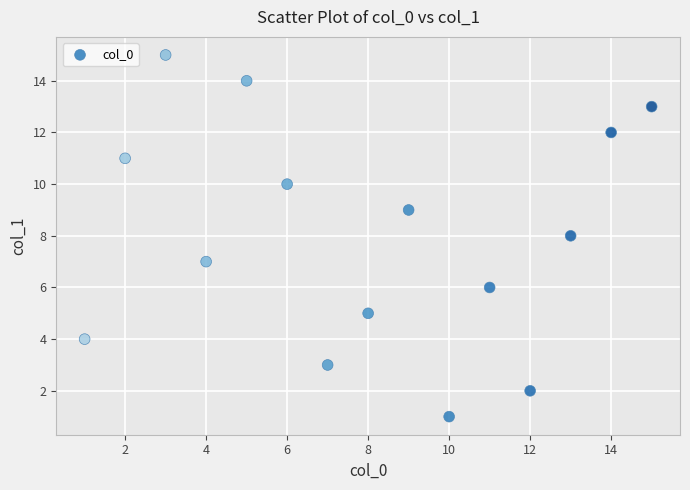

What is the range of Y values (max minus min)?

14